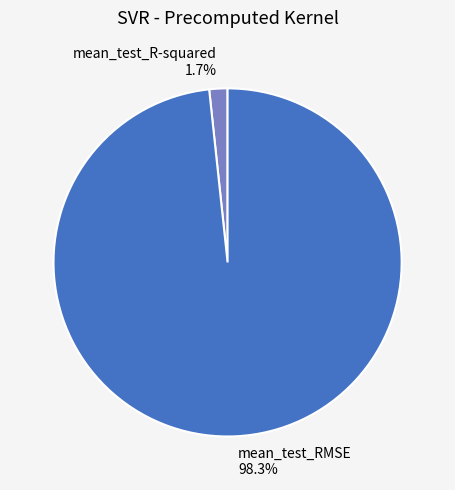

To the nearest percent, what is the difference between the largest and smallest slice percentages?

97%